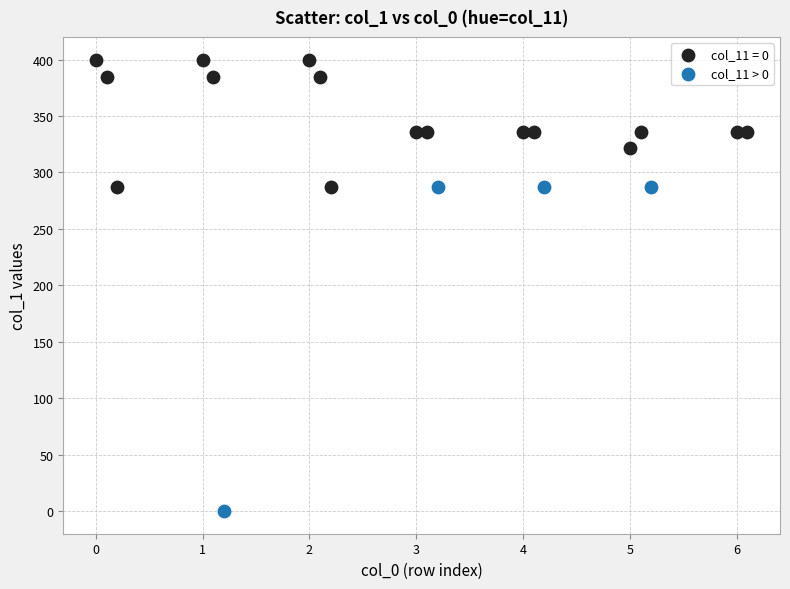

Which series reaches the minimum Y coordinate?

col_11 > 0